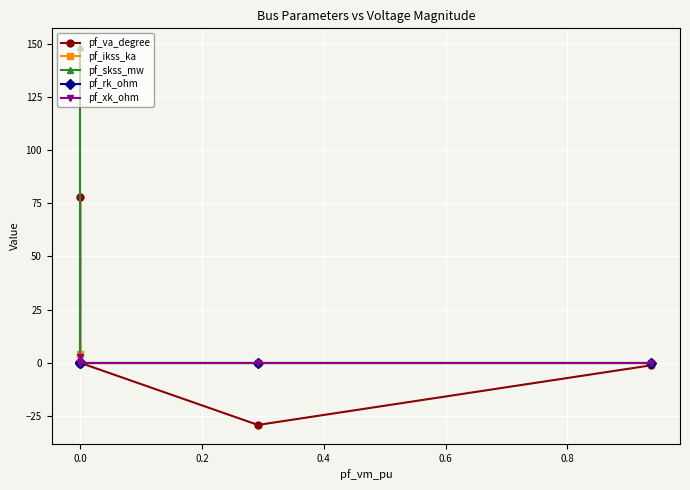

What is the difference between the second highest and minimum values in the pf_va_degree series?

29.2